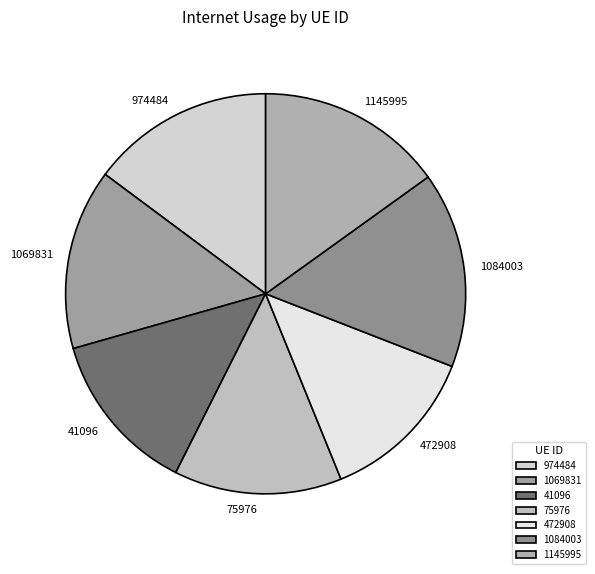

Which category has the biggest portion of the pie?

1084003